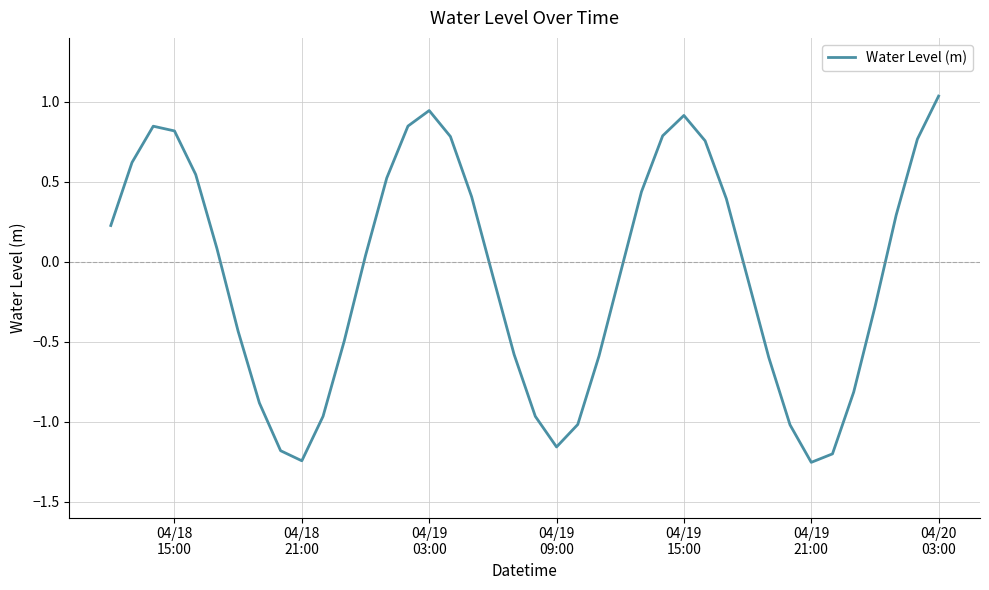

What is the difference between the maximum and minimum values?

2.3